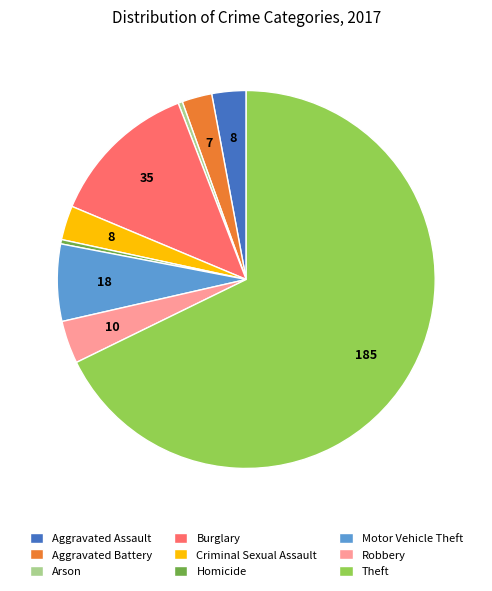

Which has a higher value, Burglary or Aggravated Assault?

Burglary